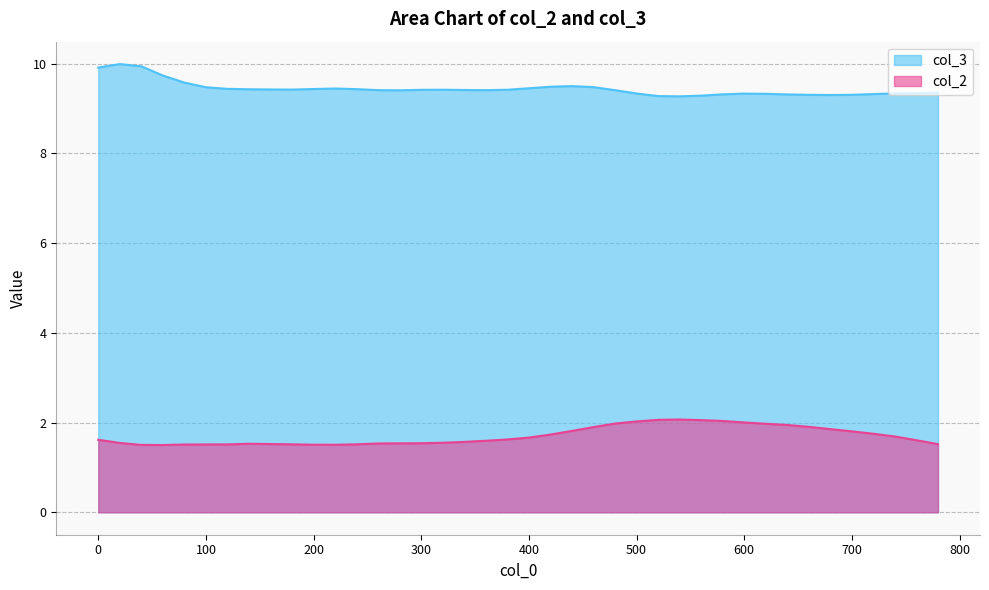

True or false: col_3 and col_2 intersect in this chart.

False